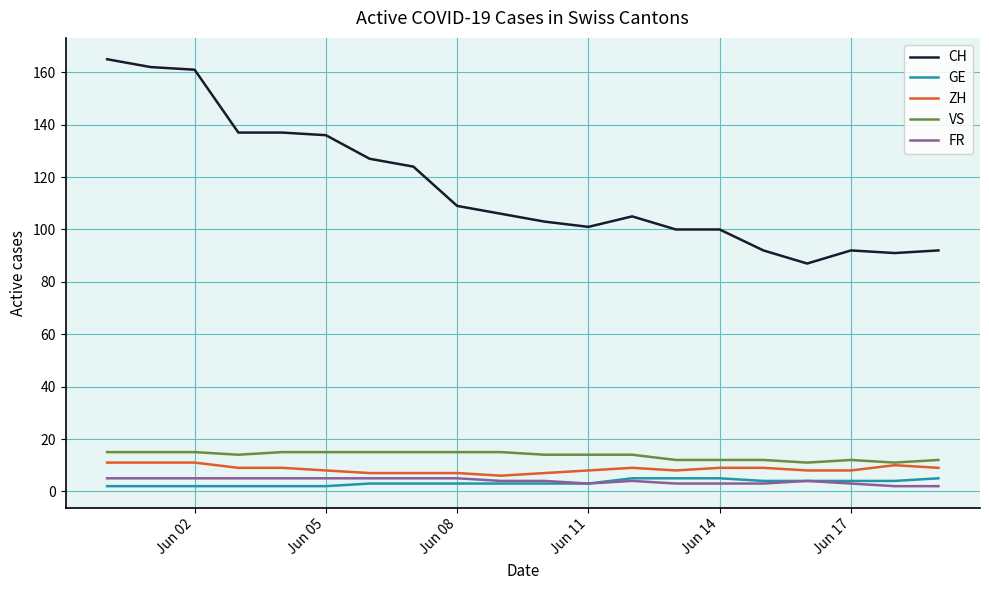

Which series has the largest total across all categories?

CH